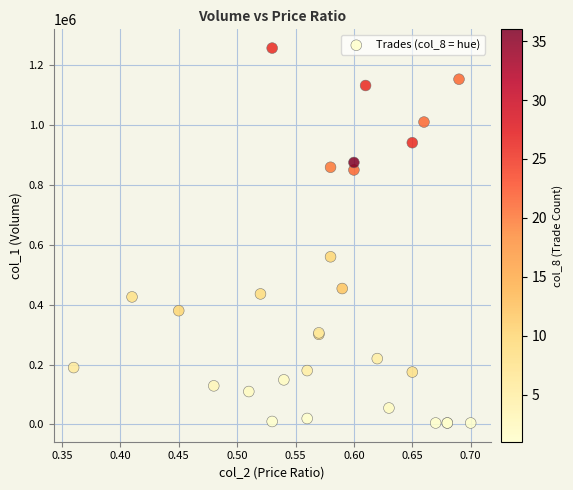

What Y value in the scatter plot is closest to 631000?

560000